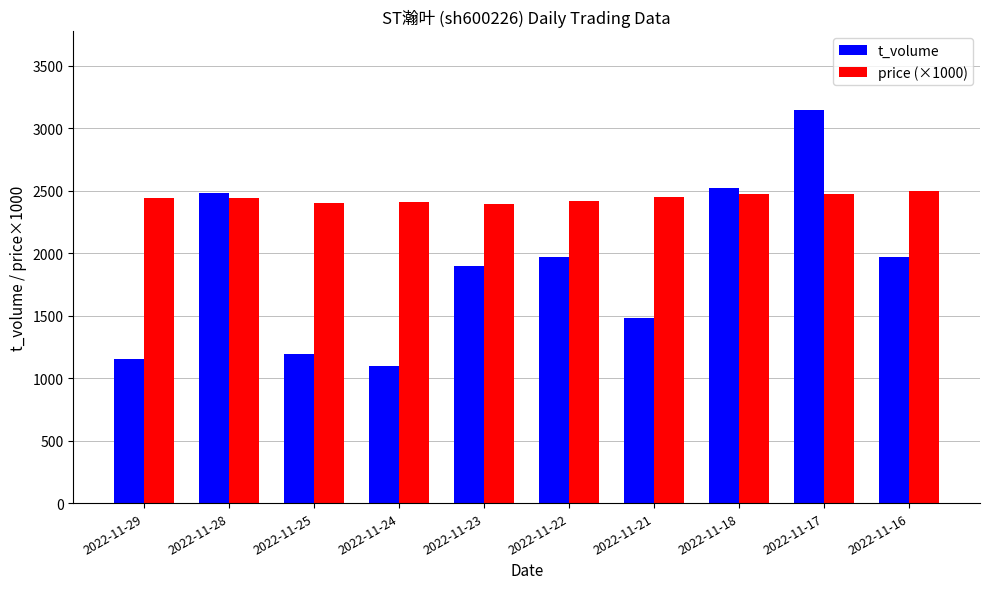

What is the difference between the price (×1000) values at 2022-11-23 and 2022-11-29?

50